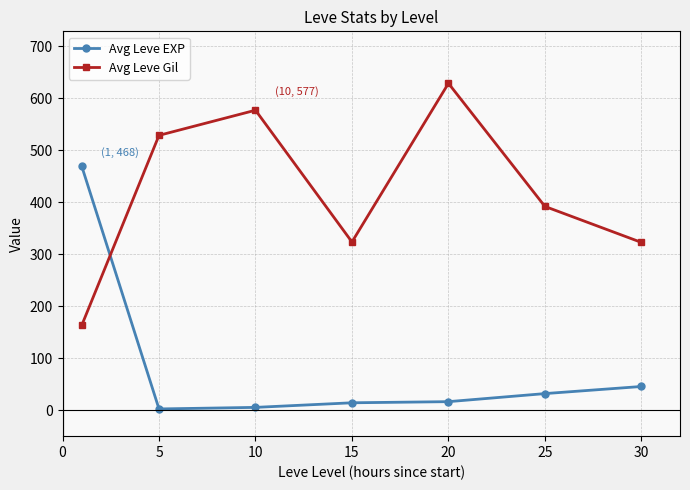

What is the average value of the Avg Leve Gil series?

419.2